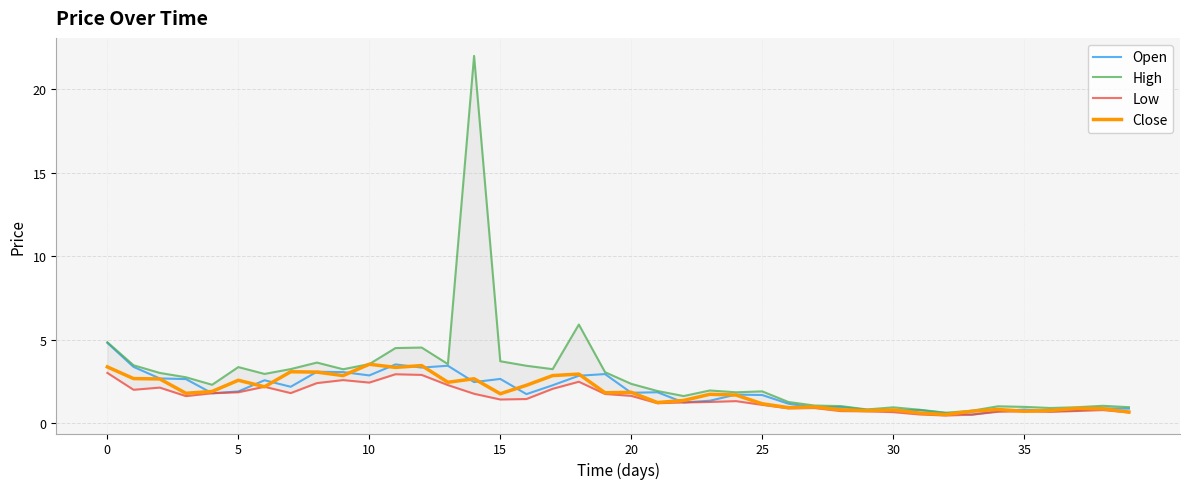

How many lines are shown in the chart?

4